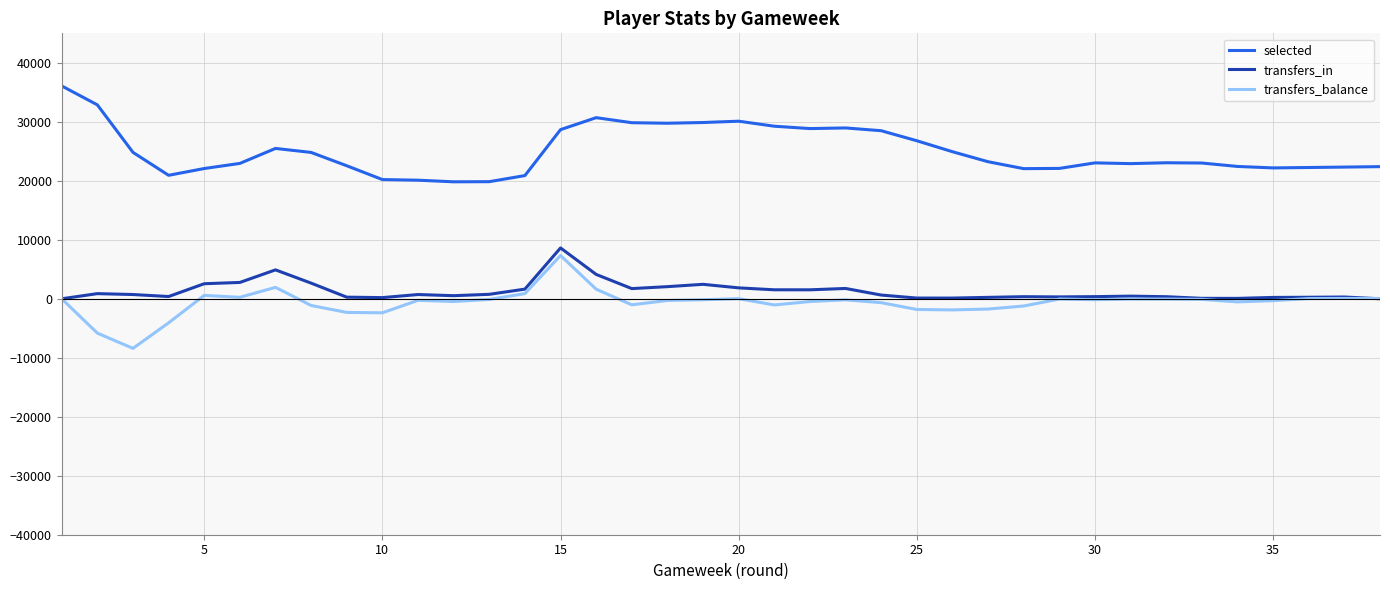

In transfers_in, how many points are higher than both neighbors (excluding endpoints)?

9